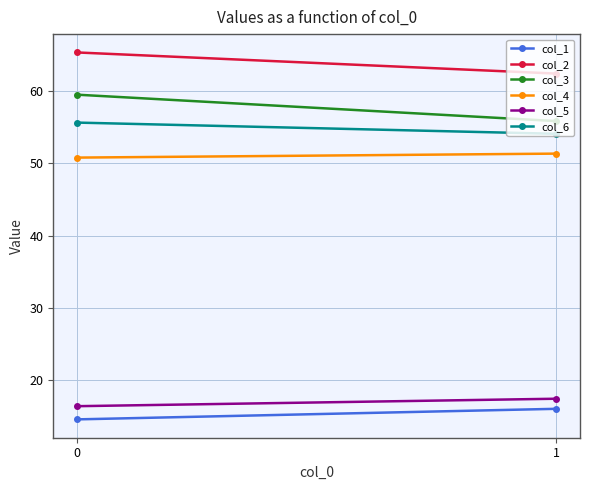

What is the spread (max minus min) of values at 0?

50.7